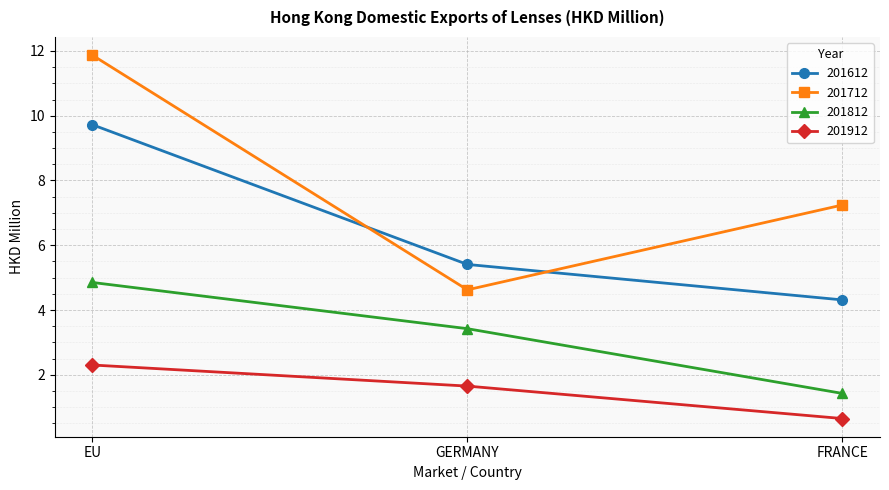

What is the difference between the maximum and minimum values in the 201912 series?

1.7